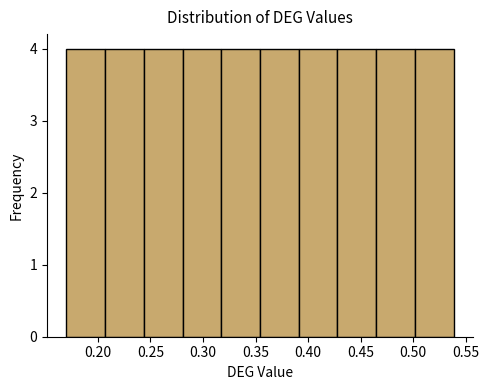

How tall is the bar that spans 0.280 to 0.315 on the x-axis? Neither the bar edges nor the heights are printed on the chart, so give them approximately, as read against the axes.

4